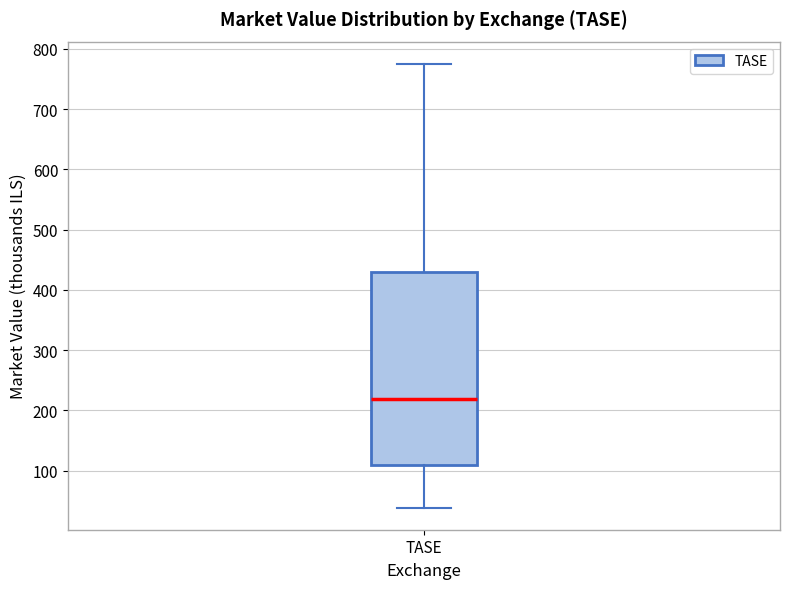

Where does the median line of the box for TASE sit on the y-axis? The values are not printed on the chart, so give them approximately, as read against the axis.

220